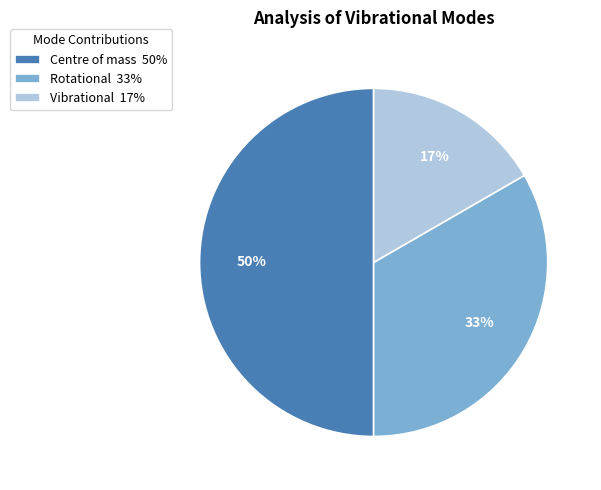

Rank the categories by value from highest to lowest.

Centre of mass 50%, Rotational 33%, Vibrational 17%